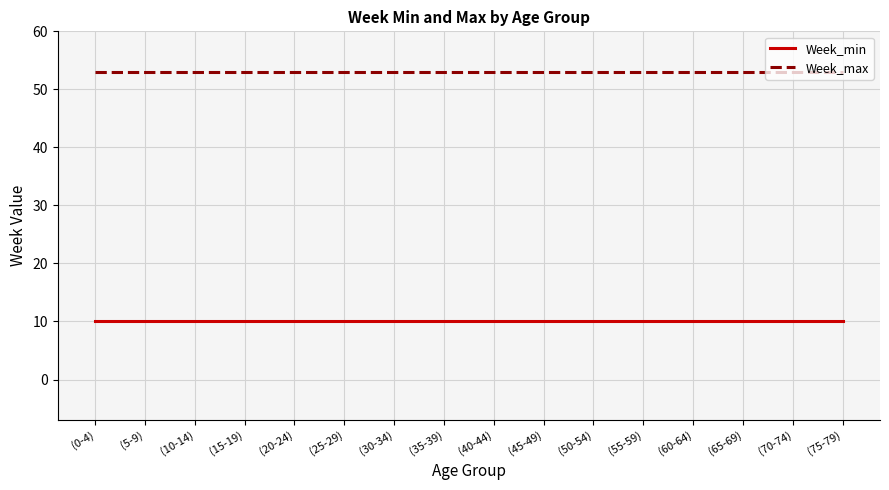

True or false: Week_max and Week_min cross at least once.

False